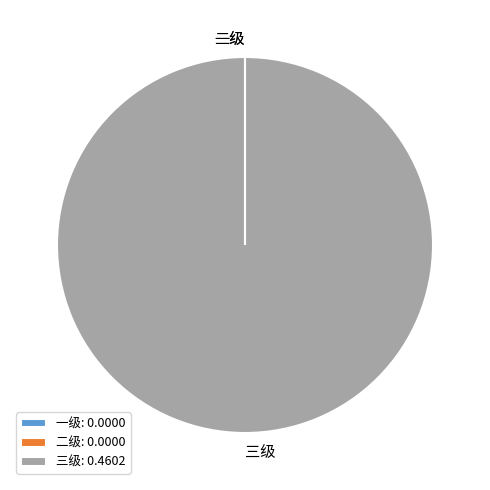

Is there any slice that represents more than half of the pie?

Yes